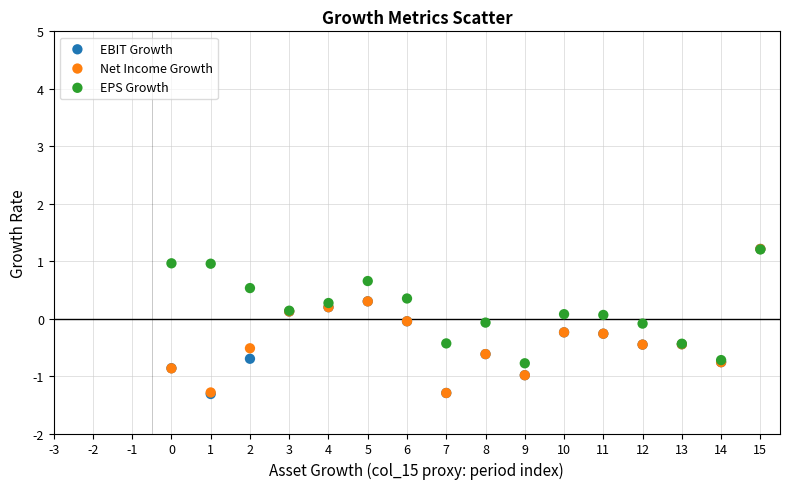

What are all the series names shown in the legend?

EBIT Growth, Net Income Growth, EPS Growth